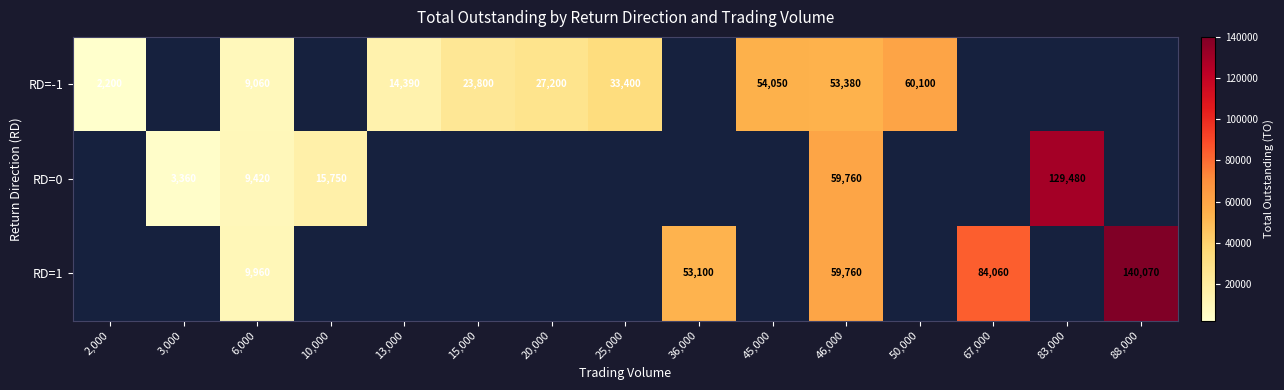

True or false: RD=-1 has a value of 2200 at 2,000.

True